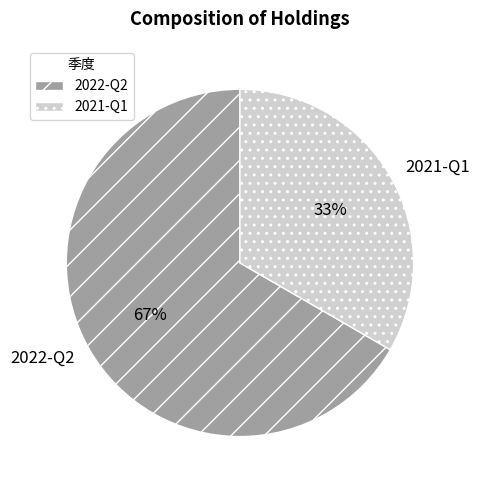

How many segments does this pie chart have?

2